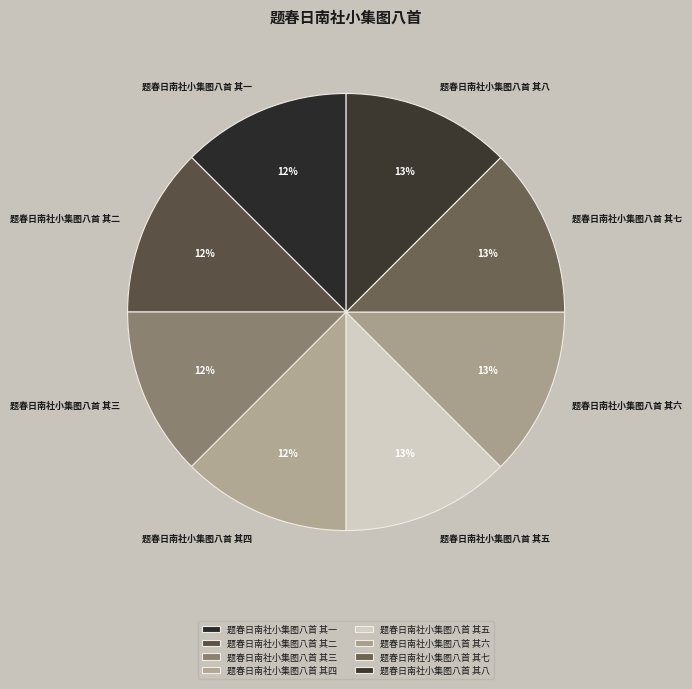

Is the sum of 题春日南社小集图八首 其三 and 题春日南社小集图八首 其一 greater than half?

No